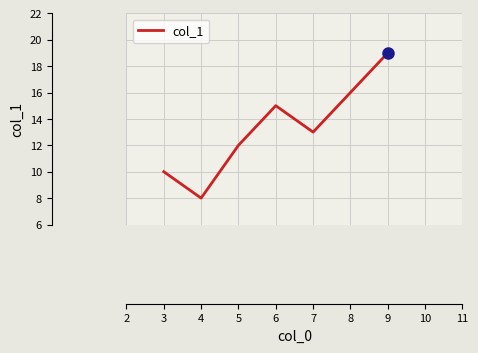

True or false: the data shows 6 at 8.

False